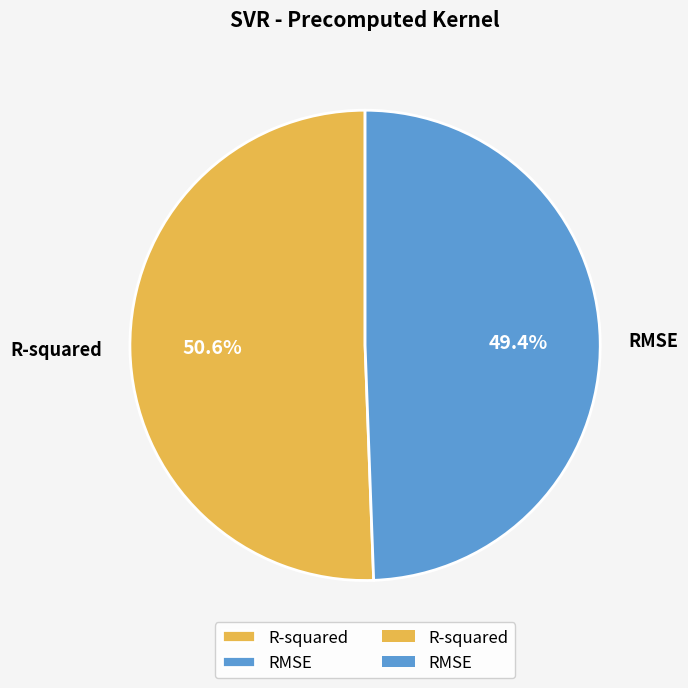

What portion of the pie excludes R-squared?

49.4%